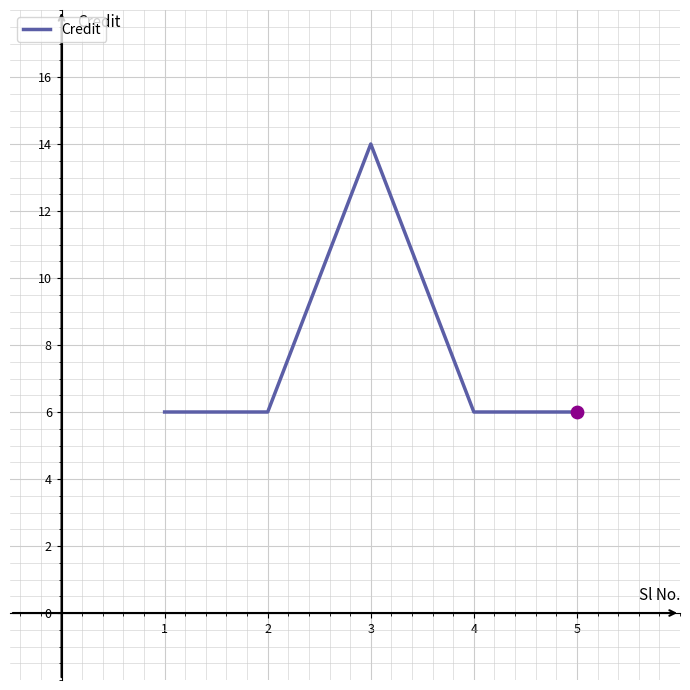

What is the change in value from 2 to 3?

+8